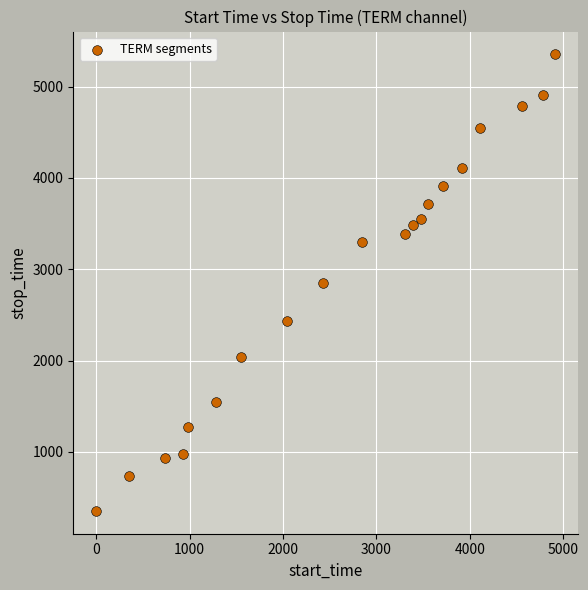

What is the range of Y values (max minus min)?

5000